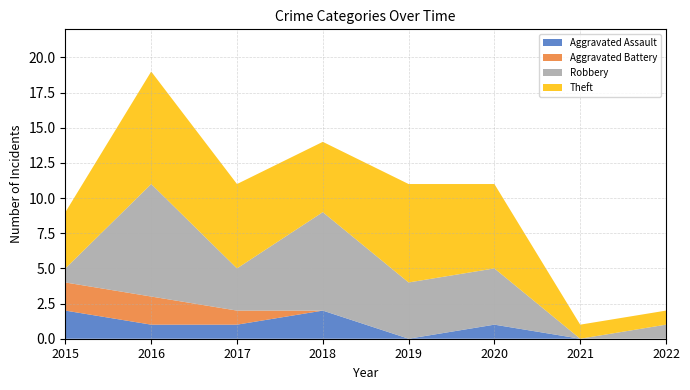

Reading left to right, what are all the values shown in this chart?

Aggravated Assault: 2015=2	2016=1	2017=1	2018=2	2019=0	2020=1	2021=0	2022=0
Aggravated Battery: 2015=2	2016=2	2017=1	2018=0	2019=0	2020=0	2021=0	2022=0
Robbery: 2015=1	2016=8	2017=3	2018=7	2019=4	2020=4	2021=0	2022=1
Theft: 2015=4	2016=8	2017=6	2018=5	2019=7	2020=6	2021=1	2022=1